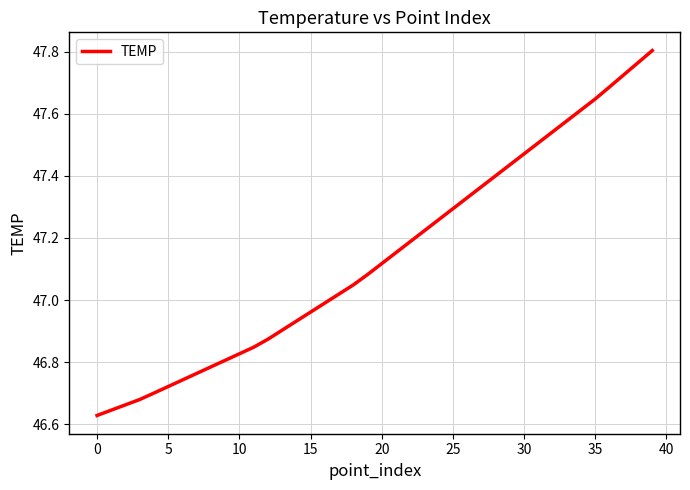

How many values are below 47?

17